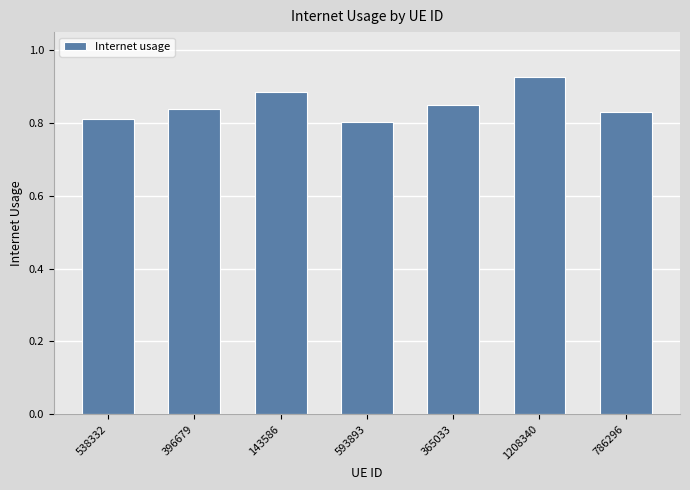

What is the change in value from 396679 to 1208340?

+0.1